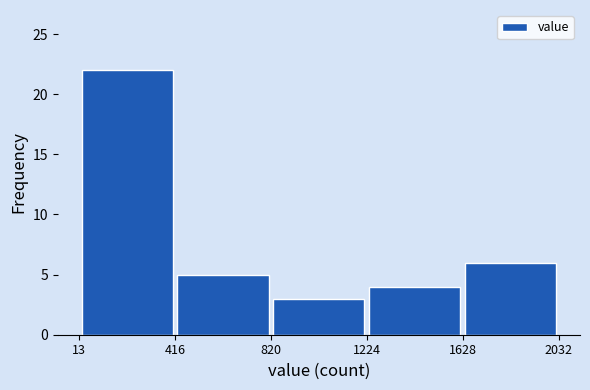

Over which range of the x-axis is the bar tallest?

13 to 416